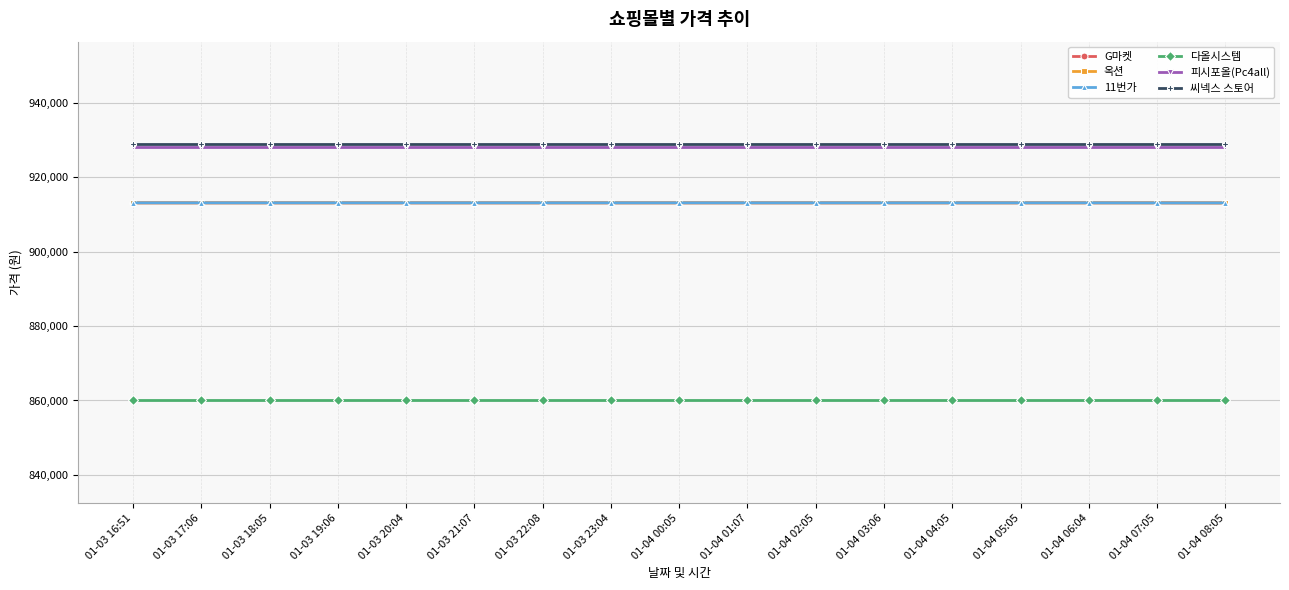

The G마켓 series shows 596162 at 01-04 00:05. True or false?

False